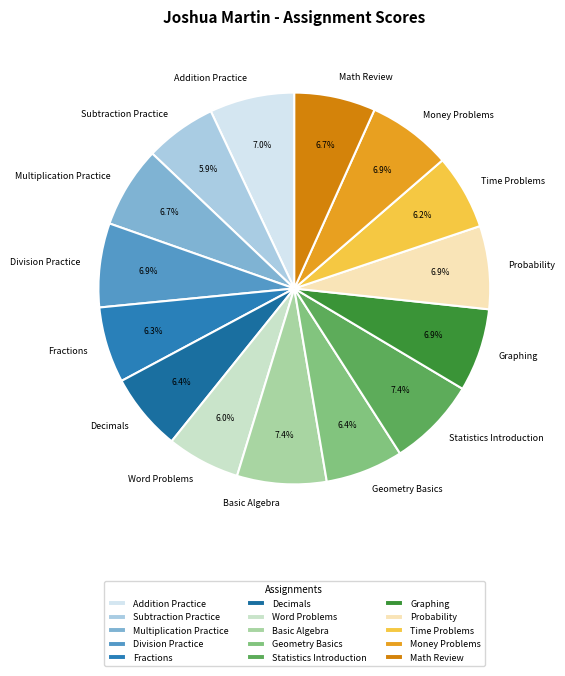

Combined, do Addition Practice and Graphing account for over 50%?

No